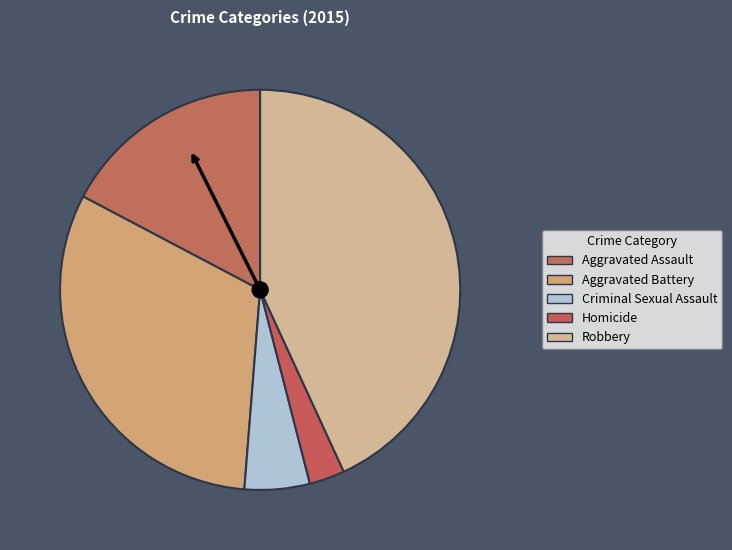

Count the number of slices in the pie.

5